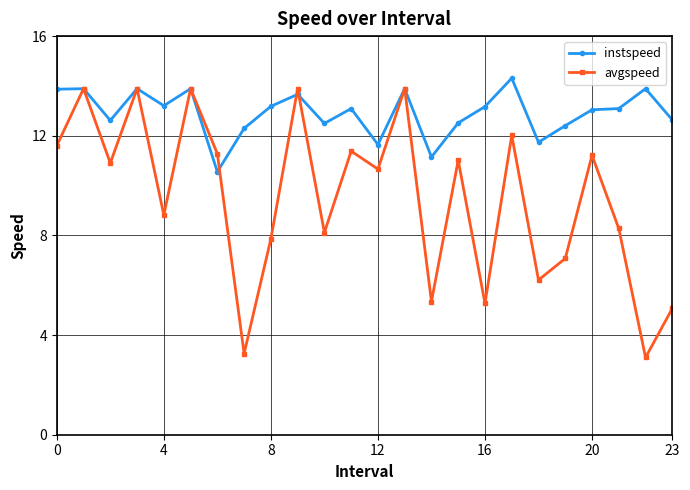

What are all the series names shown in the legend?

instspeed, avgspeed